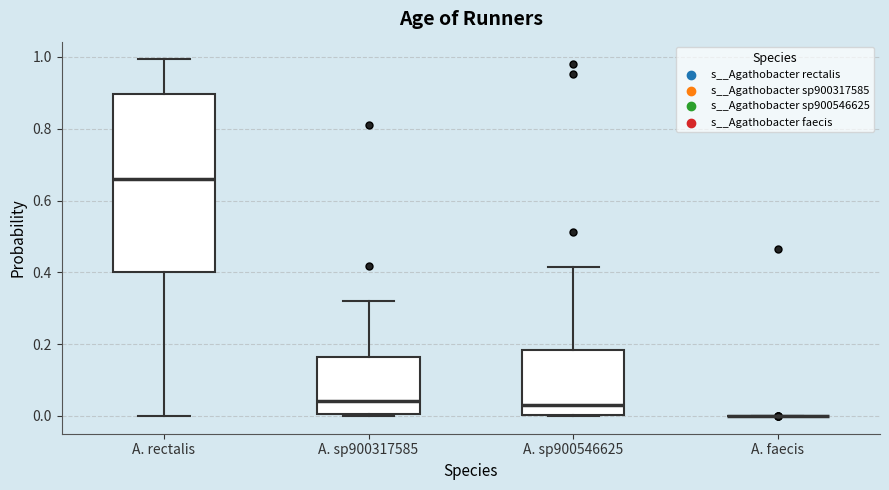

Reading left to right, read every box against the y-axis: the position of its median line, the range the box covers, and the ends of its whiskers. The values are not printed on the chart, so give them approximately, as read against the axis.

A. rectalis: median 0.66, box 0.40 to 0.90, whiskers 0.00 to 1.00
A. sp900317585: median 0.04, box 0.00 to 0.16, whiskers 0.00 to 0.32
A. sp900546625: median 0.04, box 0.00 to 0.18, whiskers 0.00 to 0.42
A. faecis: box collapsed to a line at 0.00, whiskers 0.00 to 0.00